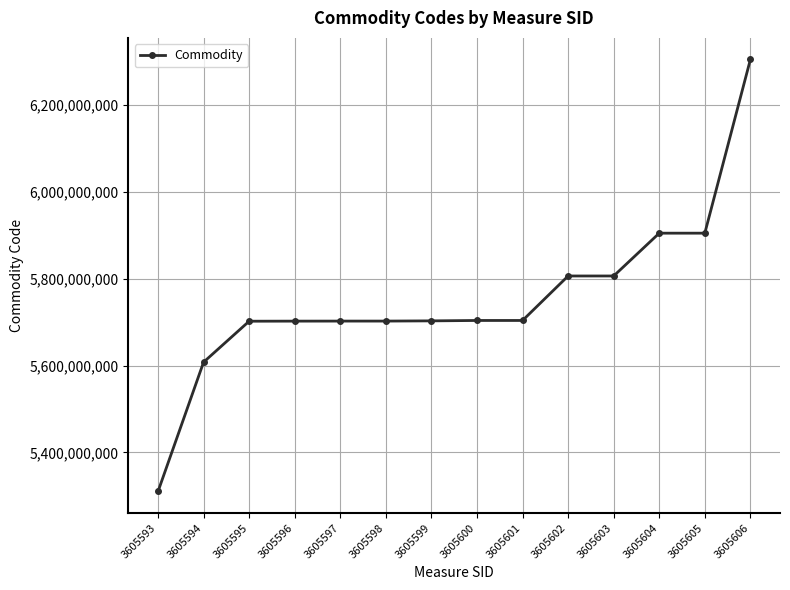

What is the value of the 14th point from the left?

6305109000